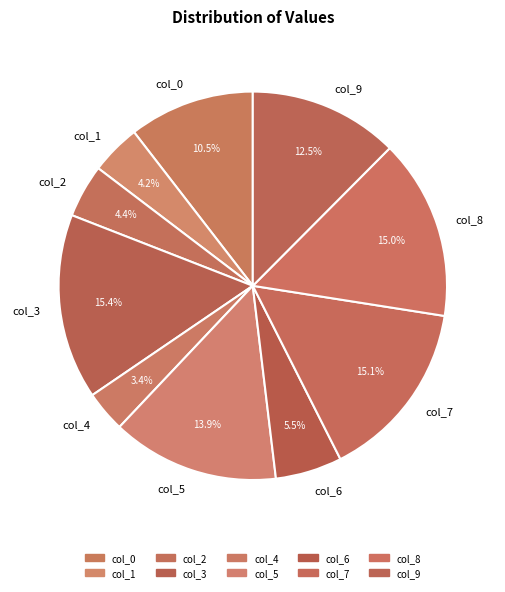

Is there a majority slice in this chart?

No